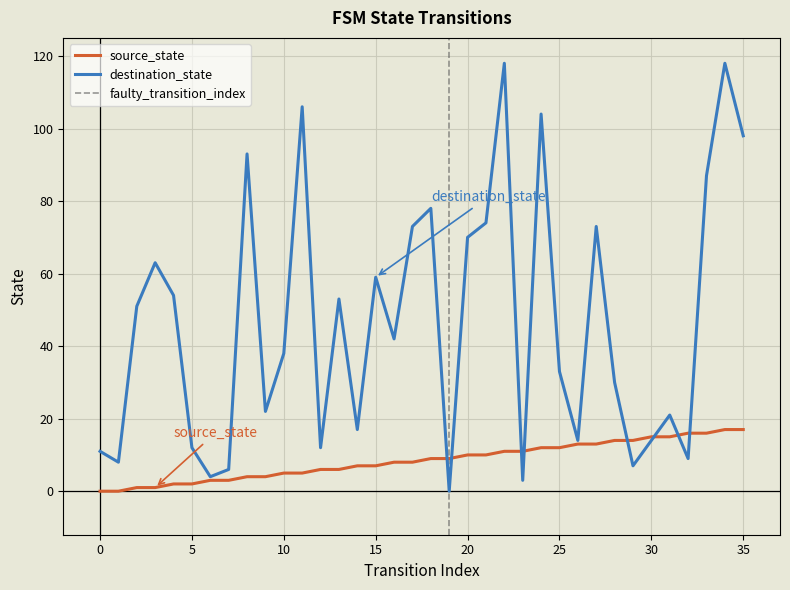

Reading left to right, what are all the values shown in this chart?

source_state: 0=0	1=0	2=1	3=1	4=2	5=2	6=3	7=3	8=4	9=4	10=5	11=5	12=6	13=6	14=7	15=7	16=8	17=8	18=9	19=9	20=10	21=10	22=11	23=11	24=12	25=12	26=13	27=13	28=14	29=14	30=15	31=15	32=16	33=16	34=17	35=17
destination_state: 0=11	1=8	2=51	3=63	4=54	5=12	6=4	7=6	8=93	9=22	10=38	11=106	12=12	13=53	14=17	15=59	16=42	17=73	18=78	19=0	20=70	21=74	22=118	23=3	24=104	25=33	26=14	27=73	28=30	29=7	30=14	31=21	32=9	33=87	34=118	35=98